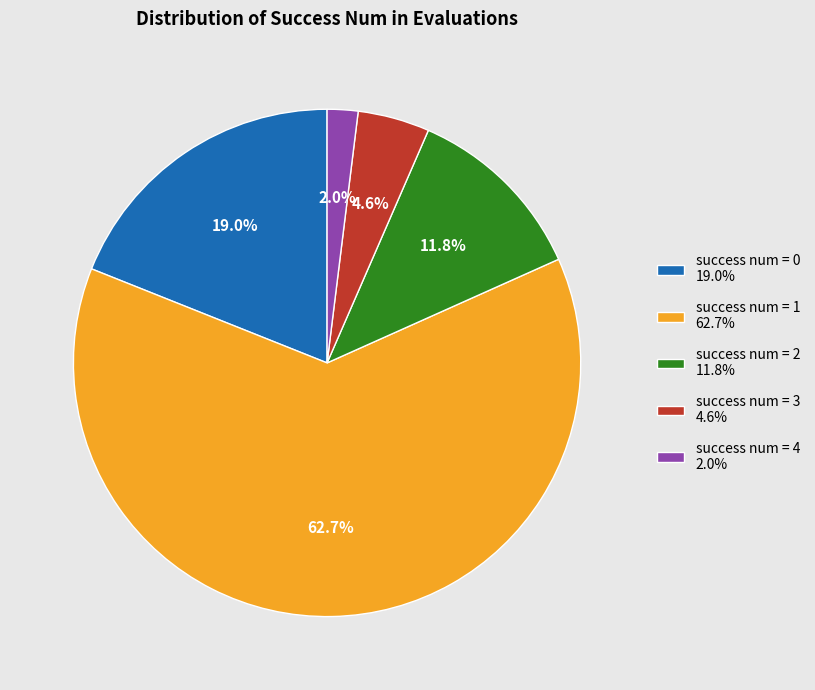

Which slice represents more than half of the pie?

success num = 1 62.7%